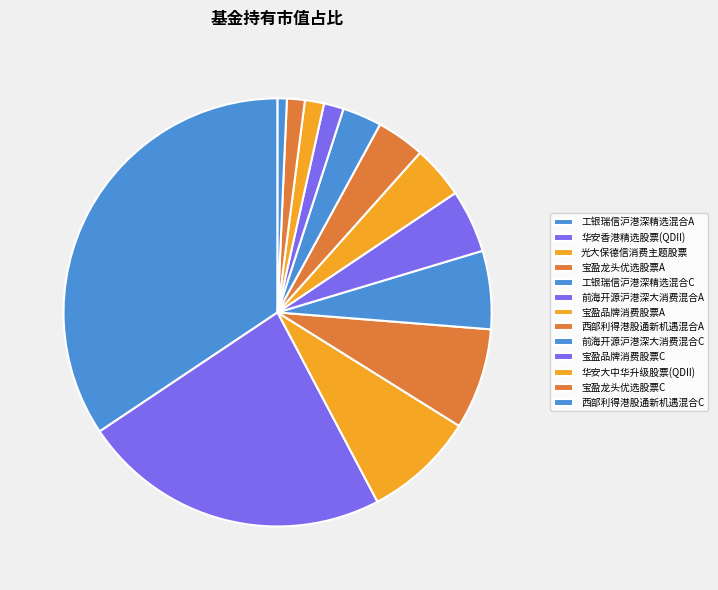

To the nearest percent, what is the difference between the largest and smallest slice percentages?

34%